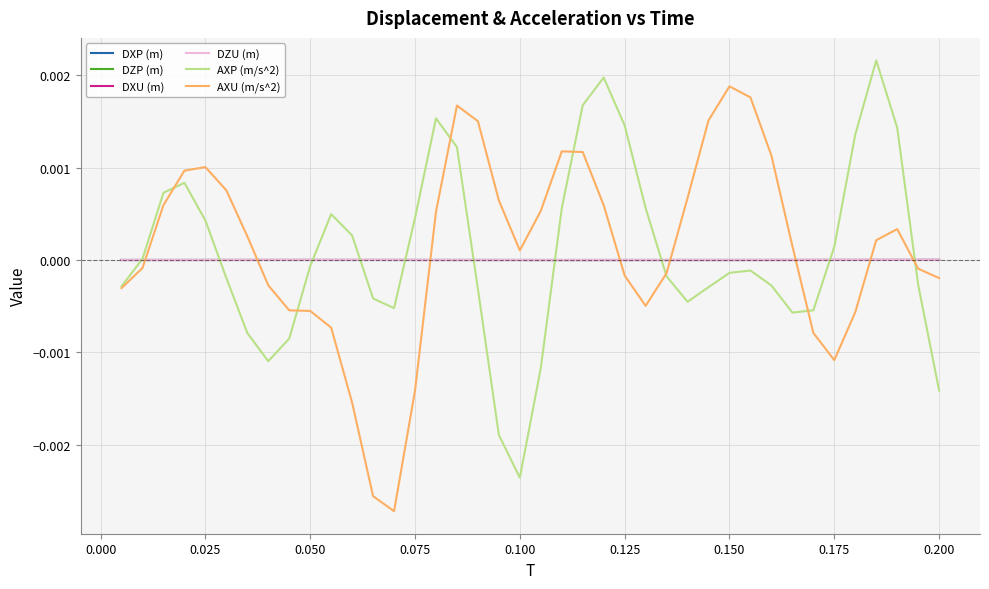

True or false: AXU (m/s^2) and DXP (m) cross at least once.

True